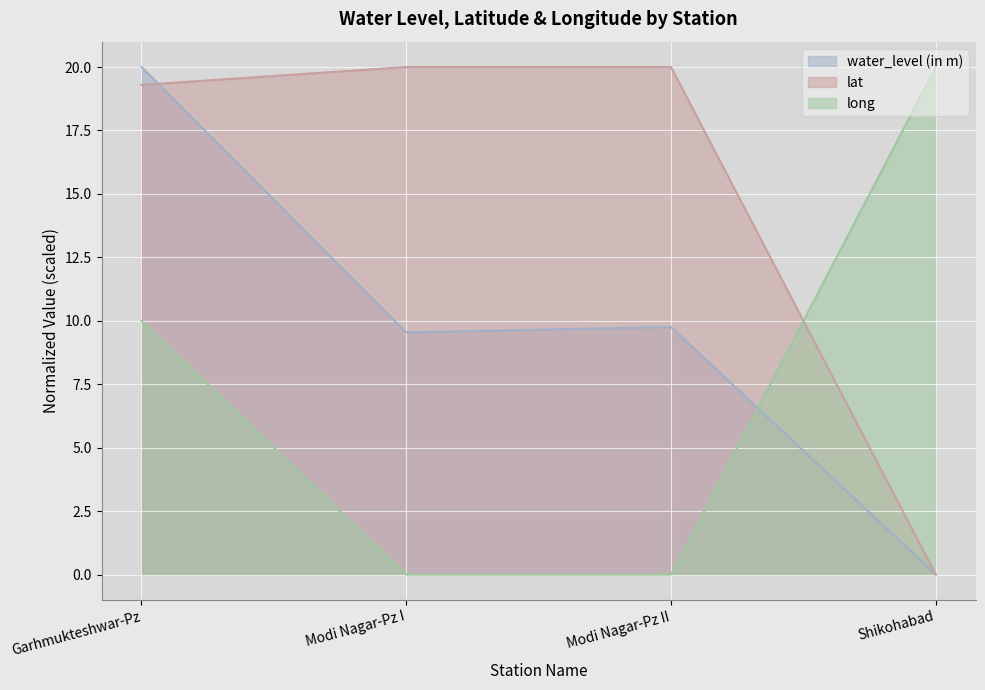

What is the sum of the lat values at Garhmukteshwar-Pz and Shikohabad?

19.3